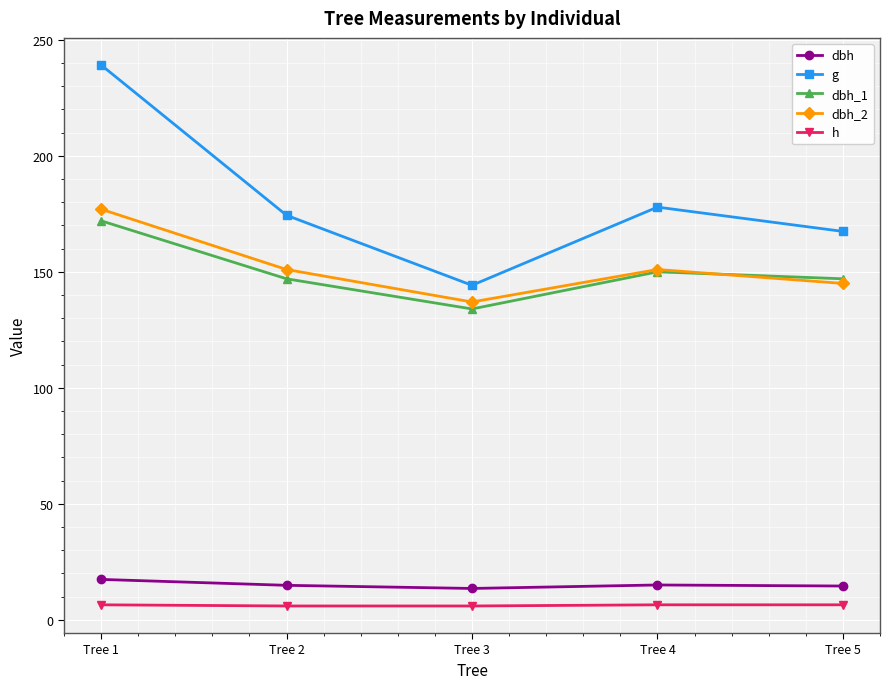

Is it true that g equals 167.4 at Tree 5?

True